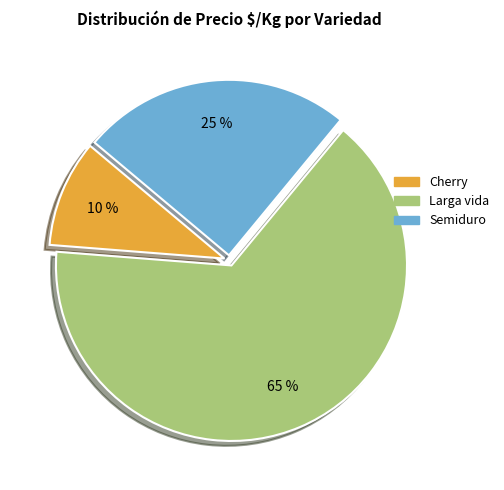

Does any single category account for the majority?

Yes